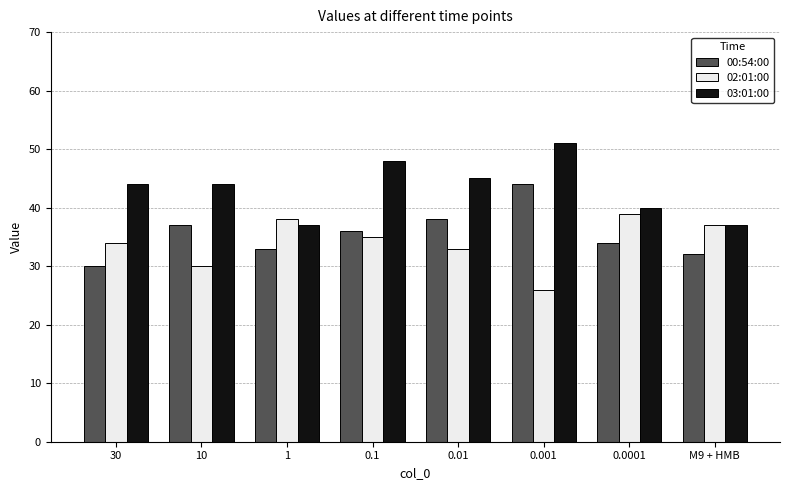

What is the spread (max minus min) of values at 0.1?

13